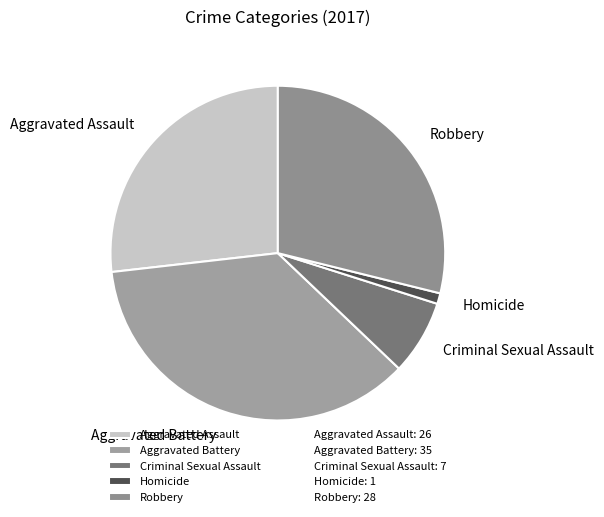

Which has a higher value, Robbery or Aggravated Battery?

Aggravated Battery